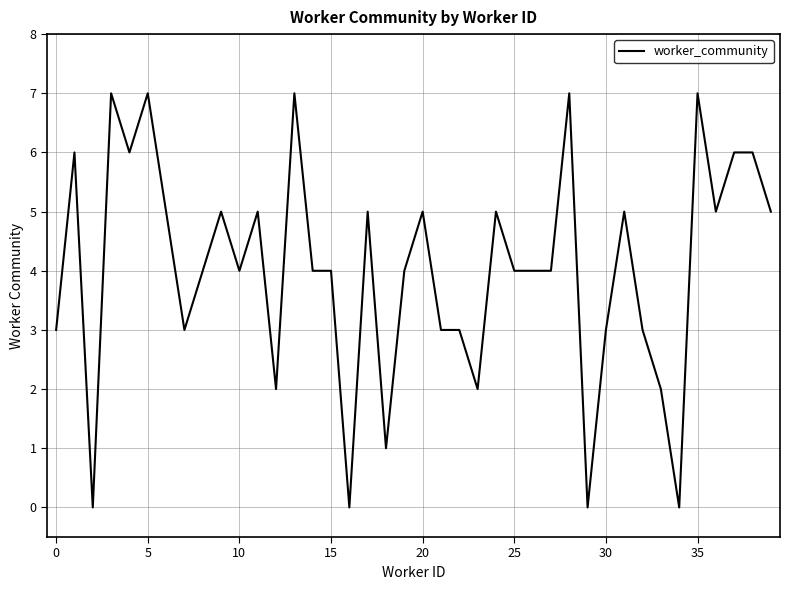

What is the difference between the maximum and minimum values?

7